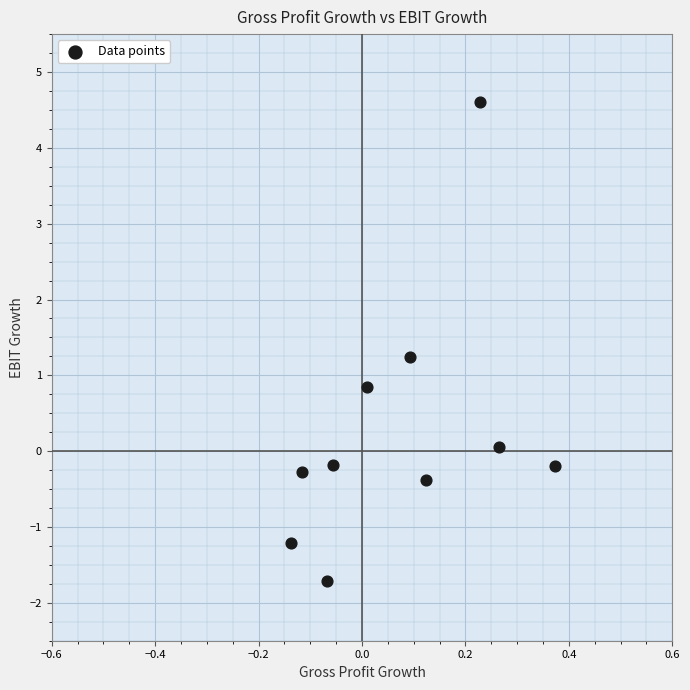

What Y value in the scatter plot is closest to 1?

0.8